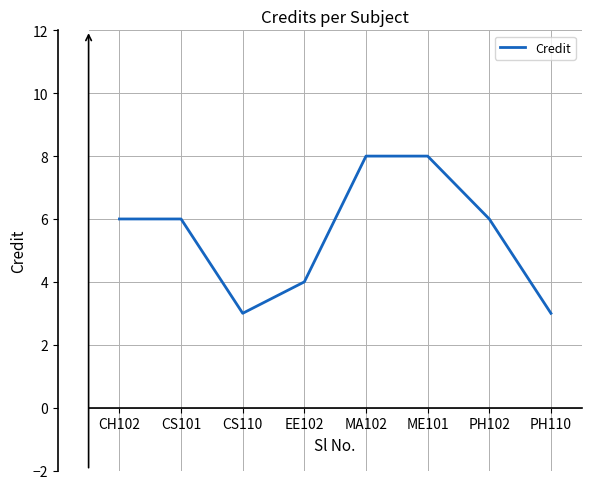

The value at CS101 is 9. True or false?

False